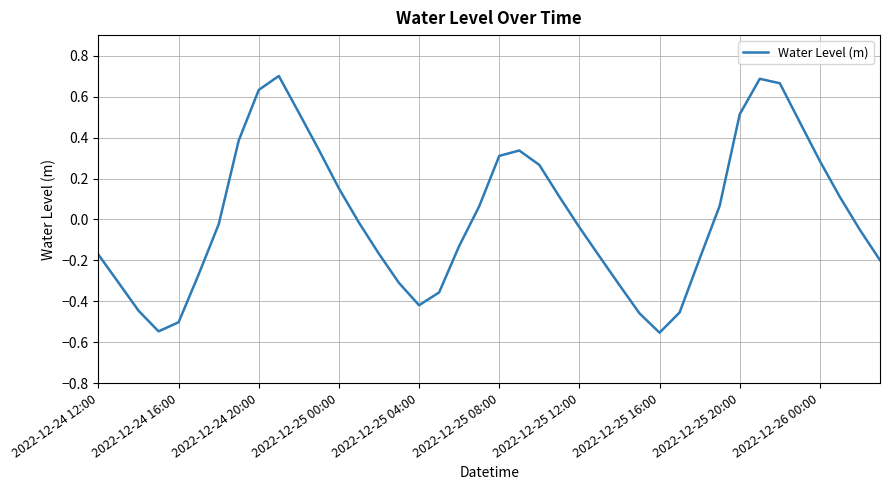

What is the difference between the maximum and minimum values?

1.3